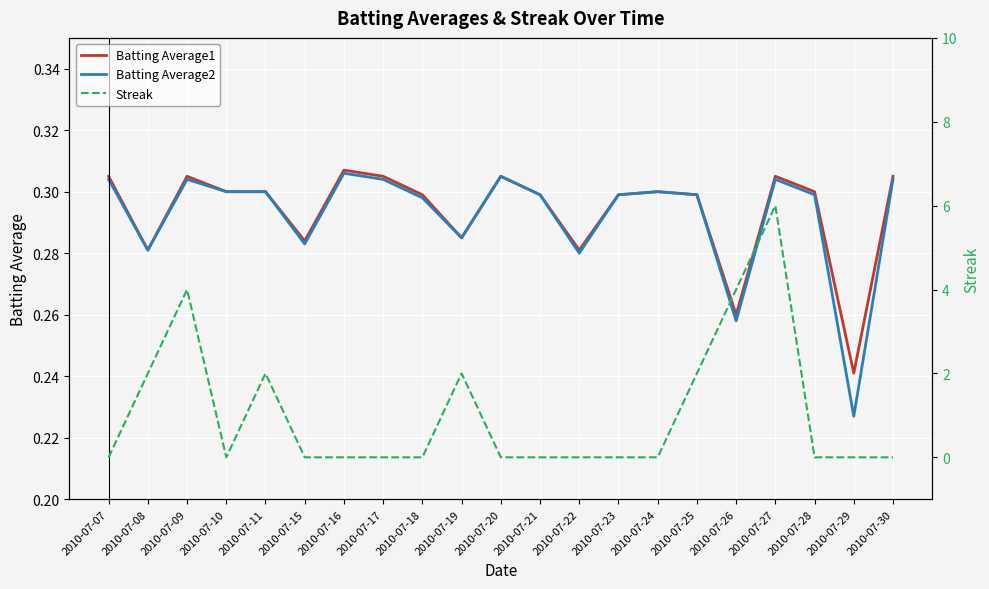

How many interior local peaks does the Batting Average2 series have?

5